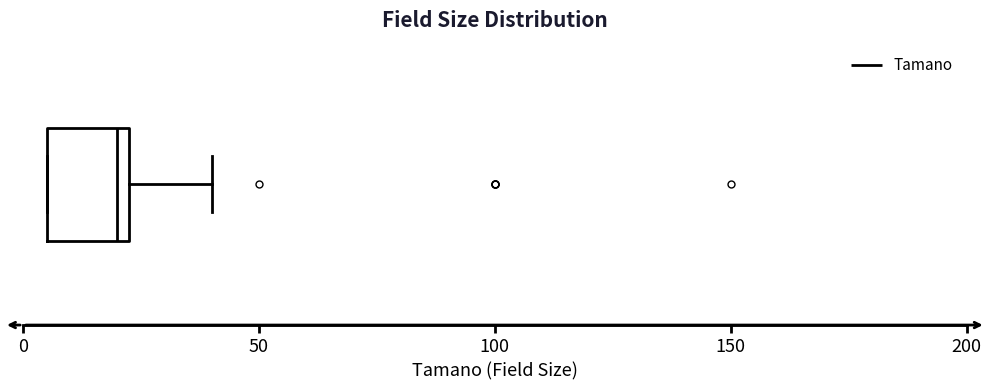

Read this box plot against the x-axis: the position of the median line, the range covered by the box, and the ends of both whiskers. The values are not printed on the chart, so give them approximately, as read against the axis.

median 20, box 5 to 25, whiskers 5 to 40